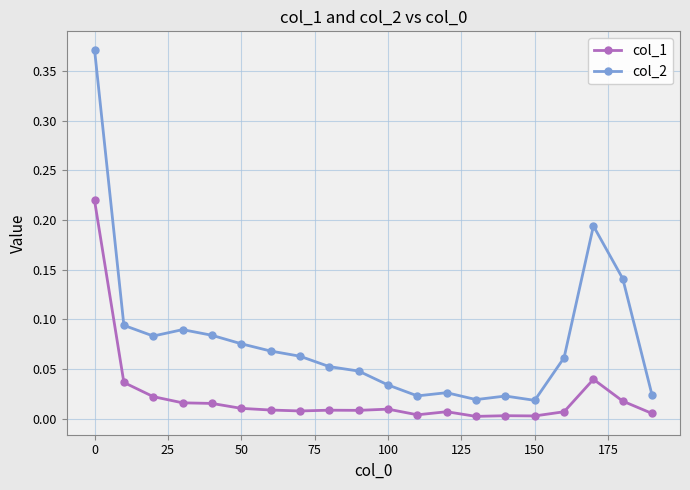

At how many categories does at least one series exceed 0?

20